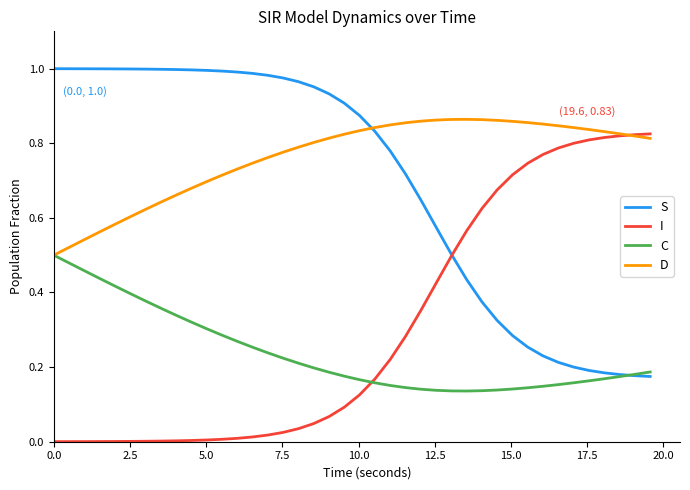

How many distinct data groups are displayed?

4